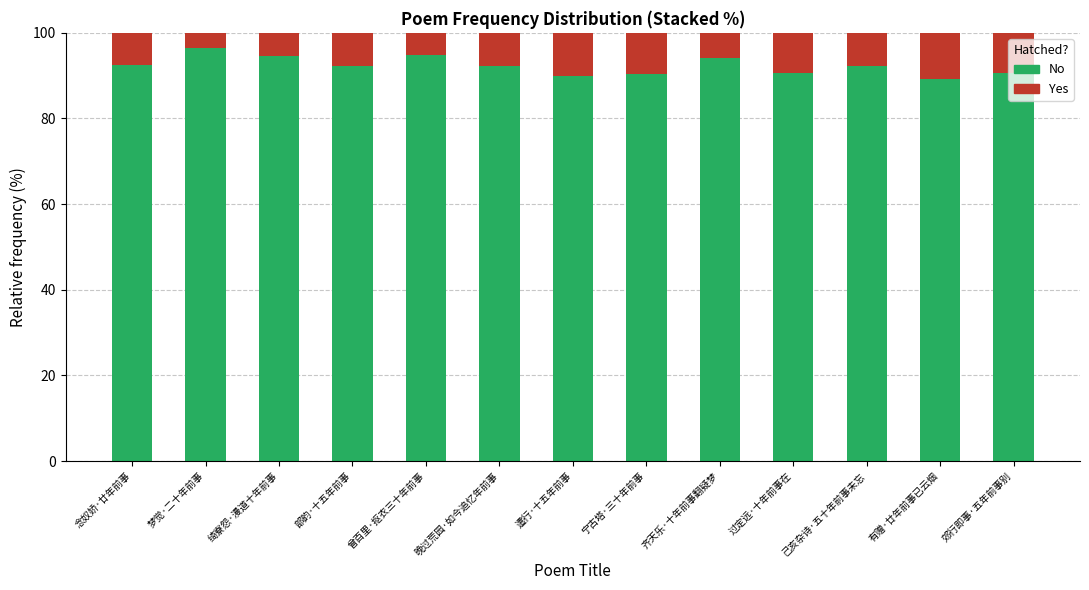

What value does the No series have at 有赠·廿年前事已云烟?

89.2